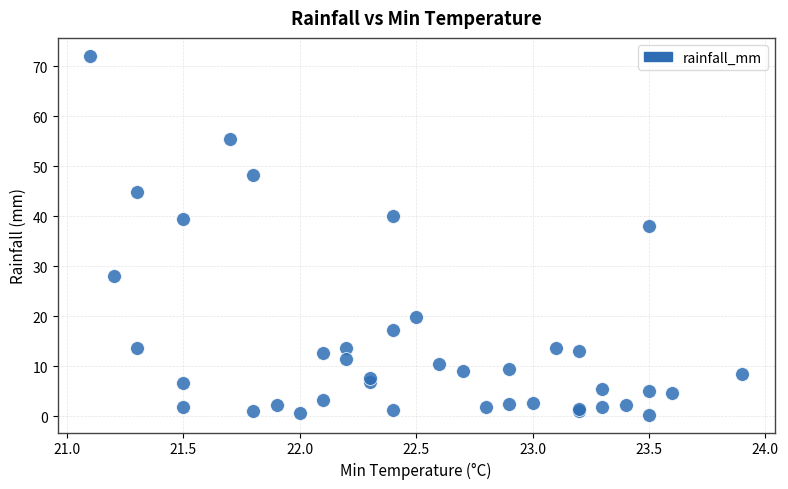

What Y value in the scatter plot is closest to 36?

38.0